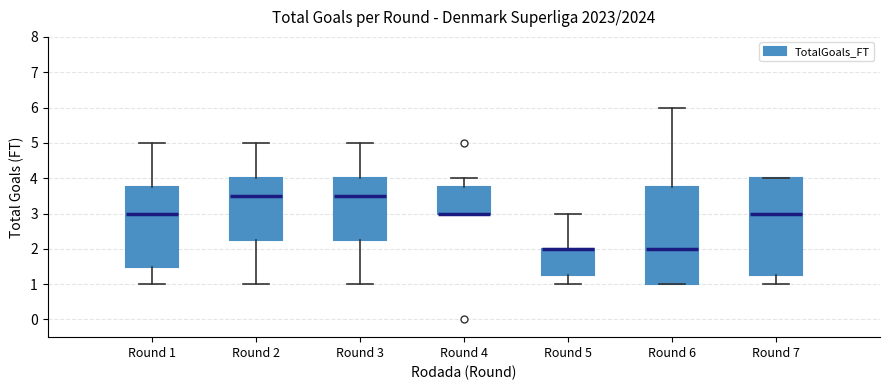

Reading left to right, read every box against the y-axis: the position of its median line, the range the box covers, and the ends of its whiskers. The values are not printed on the chart, so give them approximately, as read against the axis.

Round 1: median 3.0, box 1.5 to 3.8, whiskers 1.0 to 5.0
Round 2: median 3.5, box 2.3 to 4.0, whiskers 1.0 to 5.0
Round 3: median 3.5, box 2.3 to 4.0, whiskers 1.0 to 5.0
Round 4: median 3.0 (drawn on the box's lower edge), box 3.0 to 3.8, whiskers 3.0 to 4.0
Round 5: median 2.0 (drawn on the box's upper edge), box 1.3 to 2.0, whiskers 1.0 to 3.0
Round 6: median 2.0, box 1.0 to 3.8, whiskers 1.0 to 6.0
Round 7: median 3.0, box 1.3 to 4.0, whiskers 1.0 to 4.0